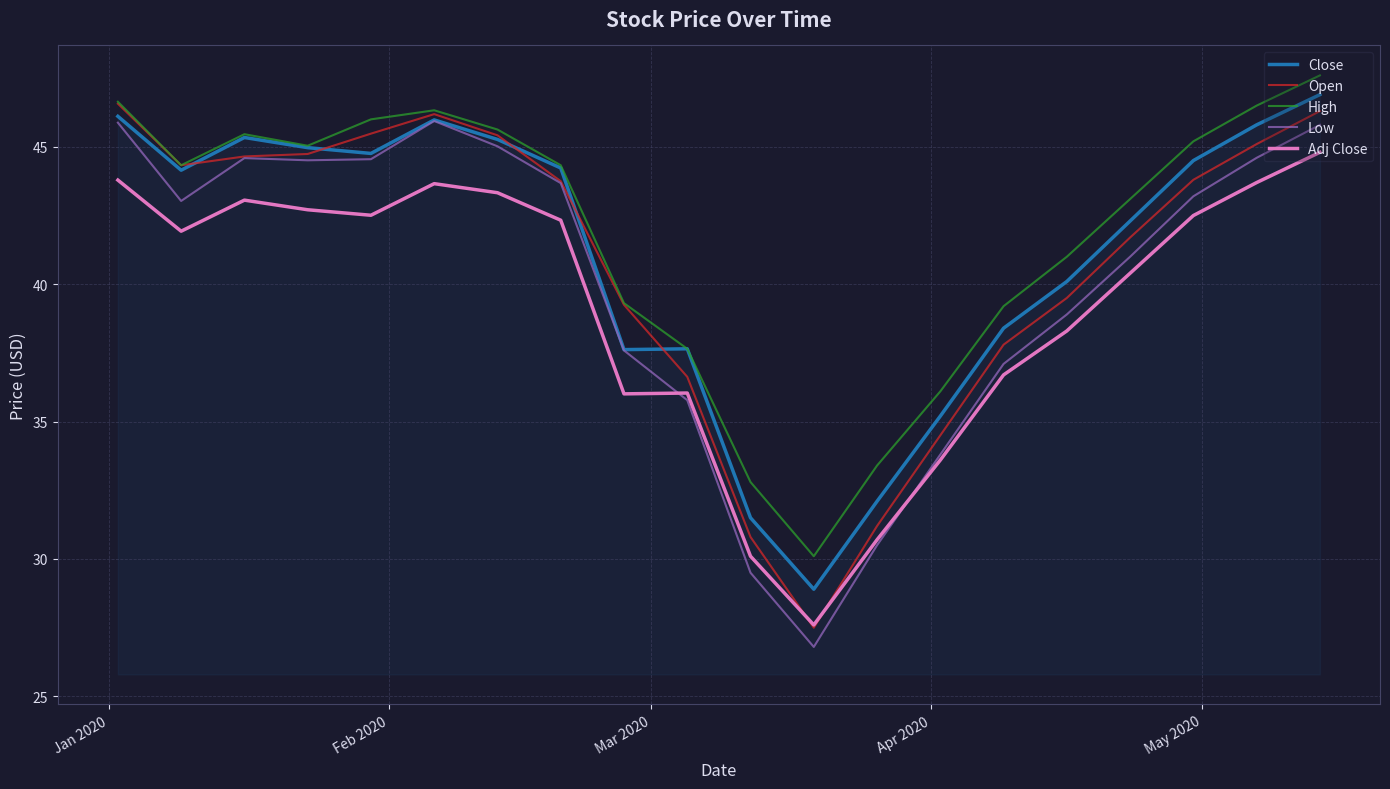

How many intersections are there between Low and Adj Close?

2